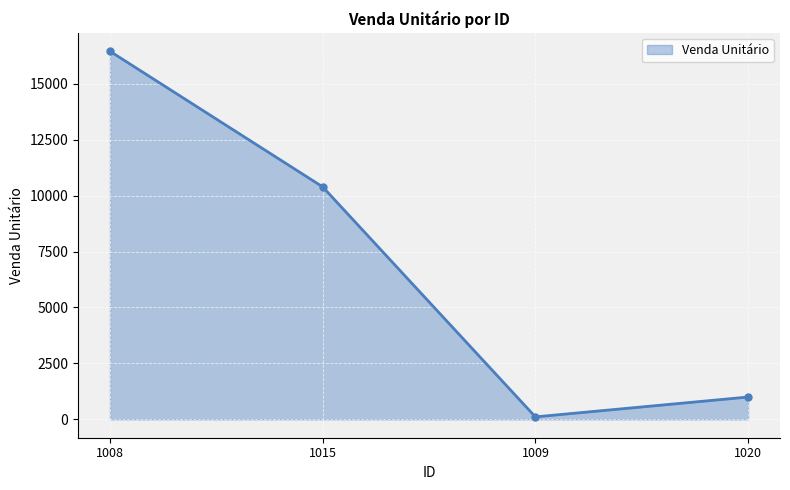

Reading left to right, extract all data points from this chart.

1008=16455.0	1015=10392.8	1009=109.0	1020=997.1